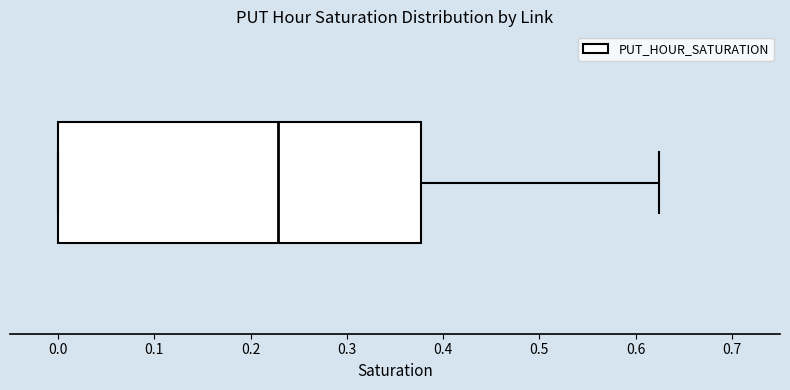

Transcribe this box plot: give where the median line is, the range the box spans, and where the two whiskers end, as read against the x-axis. The values are not printed on the chart, so give them approximately, as read against the axis.

median 0.23, box 0.00 to 0.38, whiskers 0.00 to 0.62